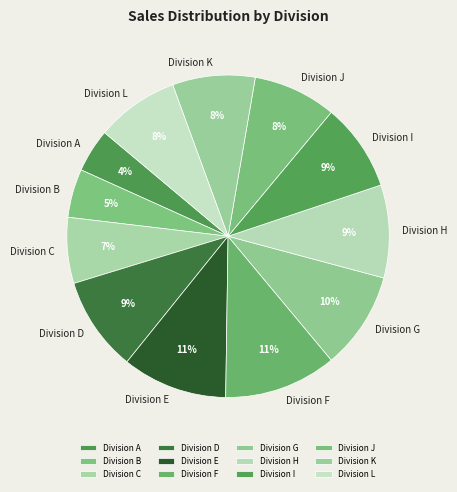

Does any single category account for the majority?

No